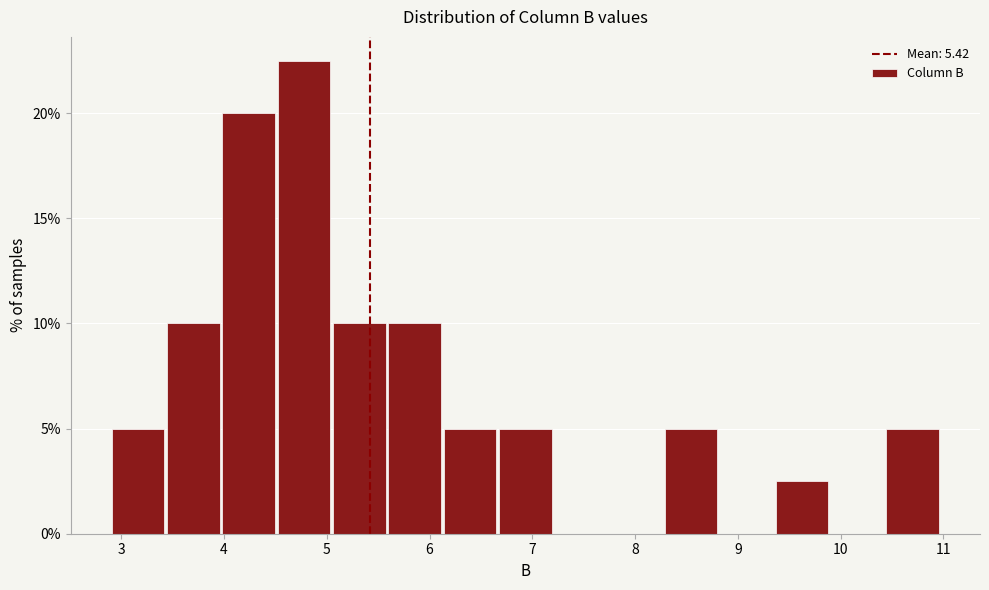

Reading left to right, transcribe this chart: for each bar, give the range it covers on the x-axis and its height. Neither the bar edges nor the heights are printed on the chart, so give them approximately, as read against the axes.

2.9 to 3.4: 5.0
3.4 to 4.0: 10.0
4.0 to 4.5: 20.0
4.5 to 5.1: 22.5
5.1 to 5.6: 10.0
5.6 to 6.1: 10.0
6.1 to 6.7: 5.0
6.7 to 7.2: 5.0
7.2 to 7.8: 0
7.8 to 8.3: 0
8.3 to 8.8: 5.0
8.8 to 9.4: 0
9.4 to 9.9: 2.5
9.9 to 10.4: 0
10.4 to 11.0: 5.0